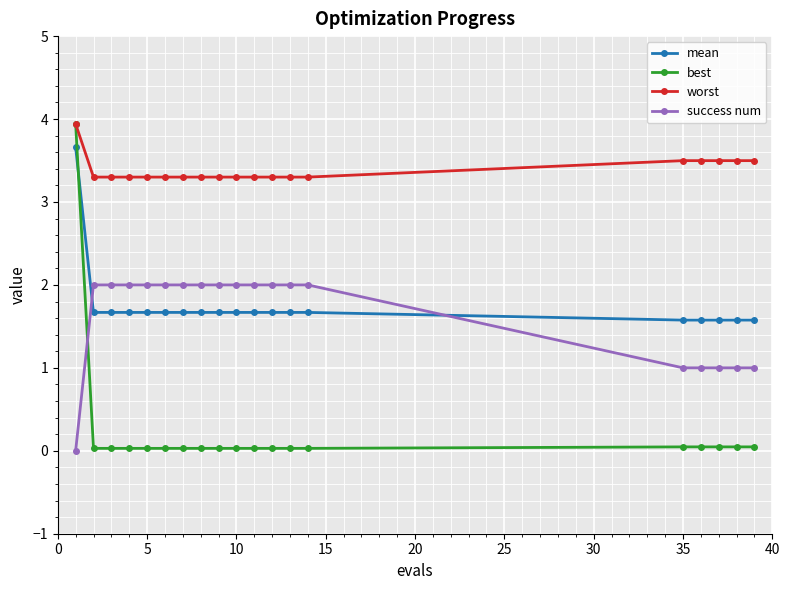

Which series has the largest total across all categories?

worst